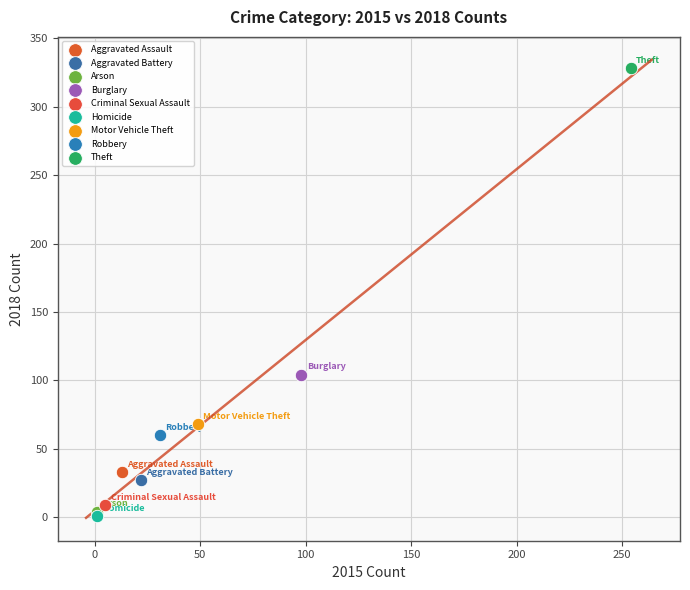

What are all the series names shown in the legend?

Aggravated Assault, Aggravated Battery, Arson, Burglary, Criminal Sexual Assault, Homicide, Motor Vehicle Theft, Robbery, Theft